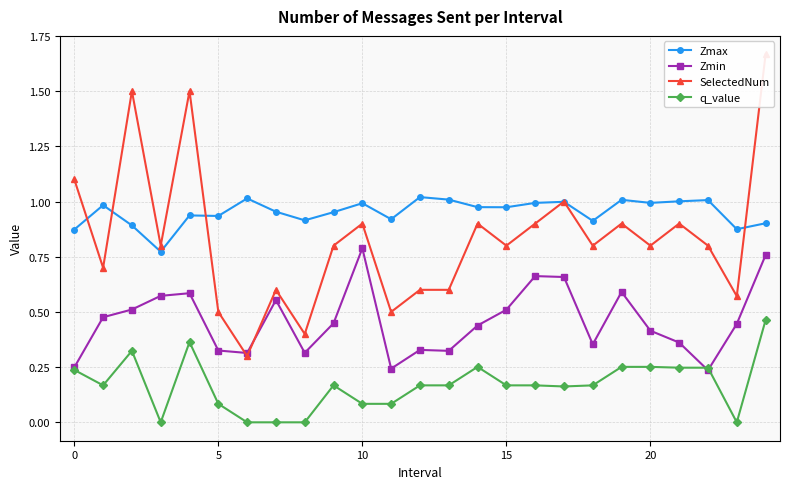

What is the maximum value shown in the chart?

1.7